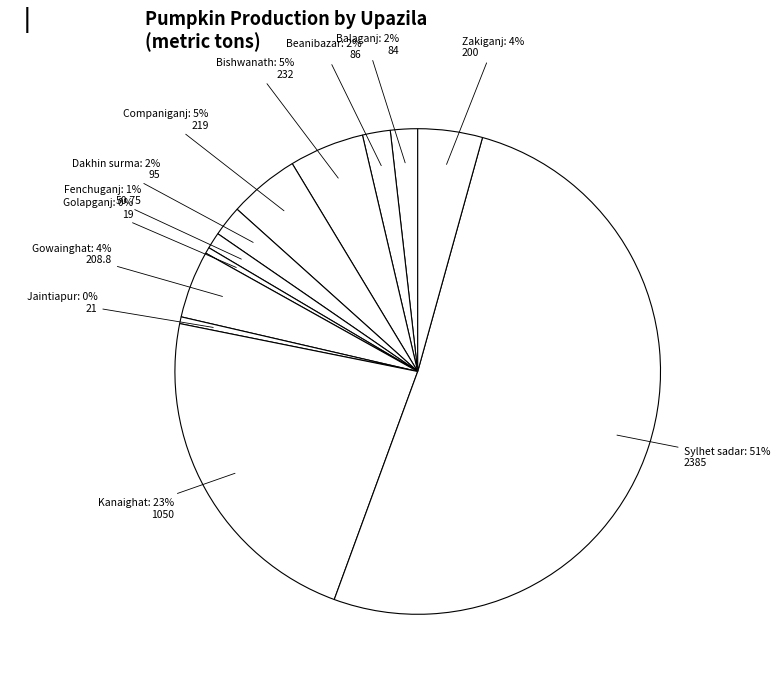

The Zakiganj slice represents 4% of the pie. True or false?

True